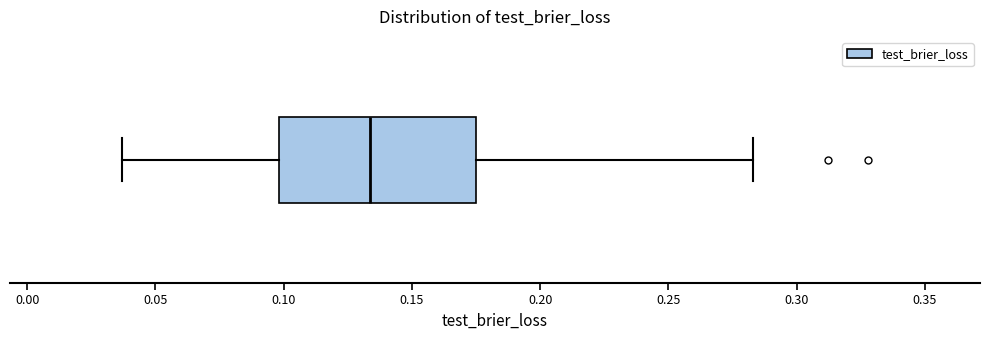

Where does the median line of the box sit on the x-axis? The values are not printed on the chart, so give them approximately, as read against the axis.

0.135